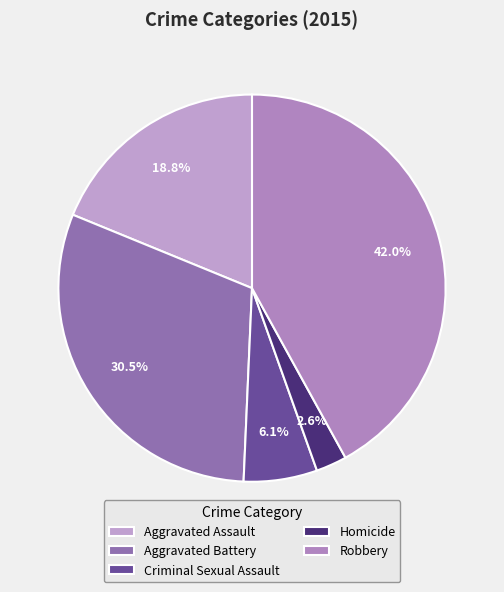

Is the sum of Robbery and Homicide greater than half?

No